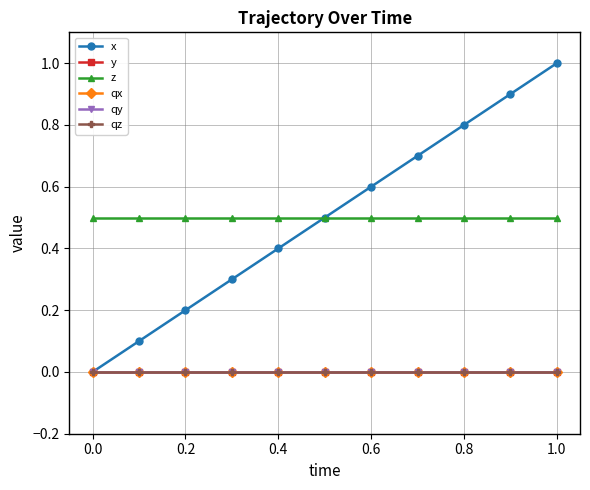

True or false: qy has more than 1 interior local peaks.

False